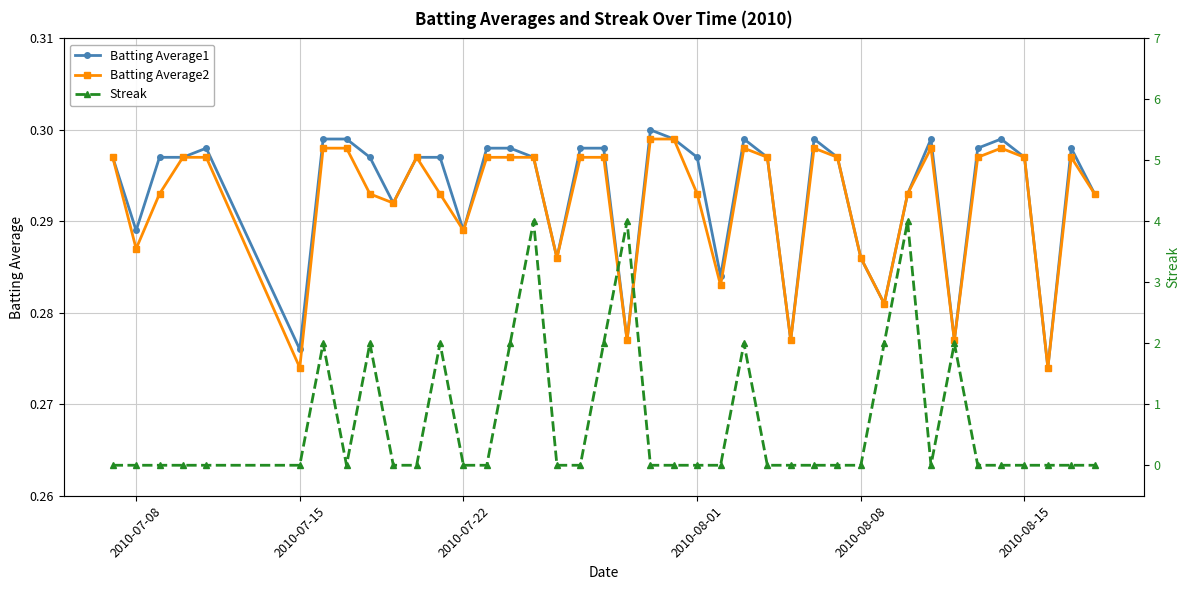

Where is the first local minimum for Batting Average2?

2010-07-08